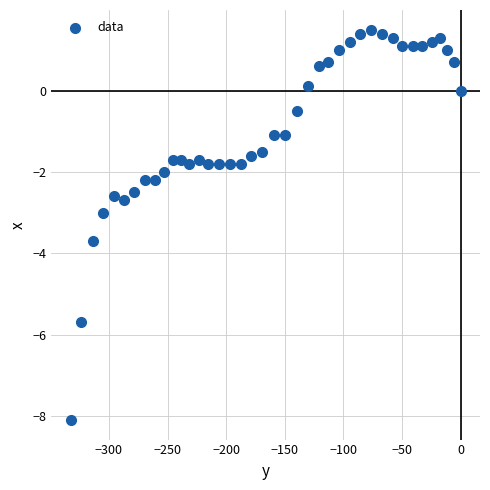

What is the range of Y values (max minus min)?

9.6